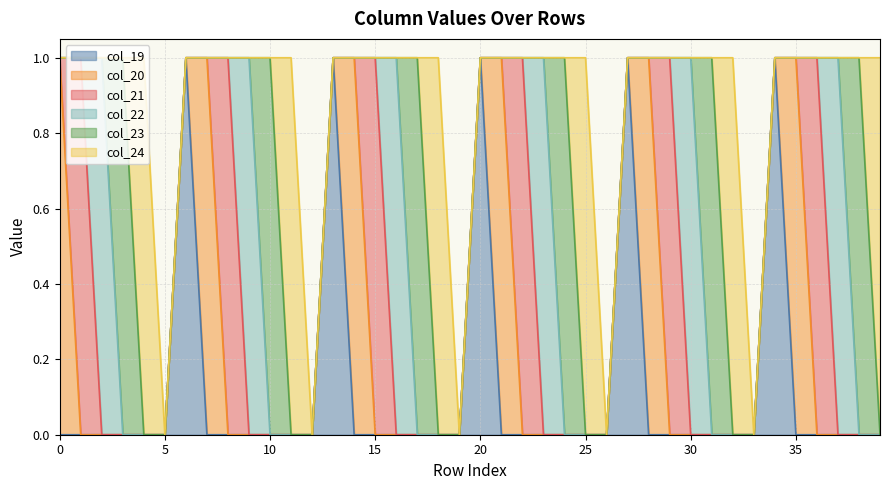

At which label does col_21 reach its peak?

1